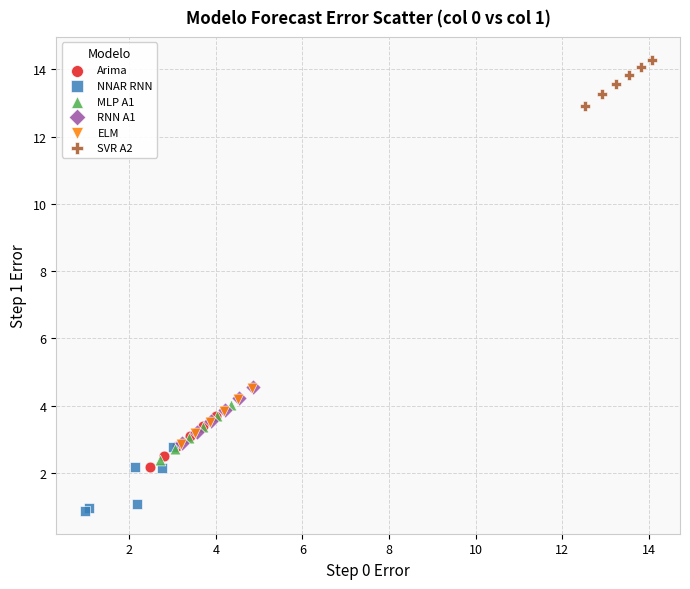

What are all the series names shown in the legend?

Arima, NNAR RNN, MLP A1, RNN A1, ELM, SVR A2